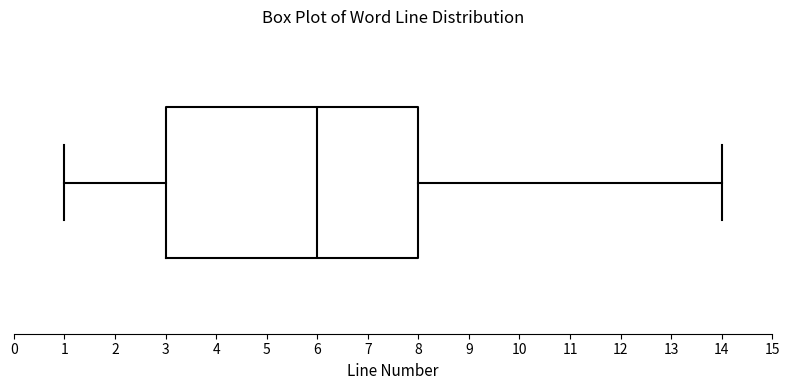

Where does the median line of the box sit on the x-axis? The values are not printed on the chart, so give them approximately, as read against the axis.

6